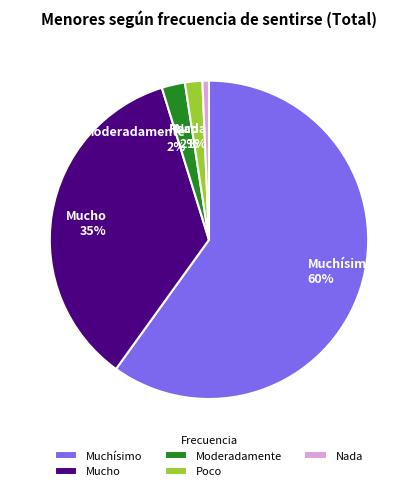

To the nearest percent, what is the difference between the Muchísimo and Nada slice percentages?

59%